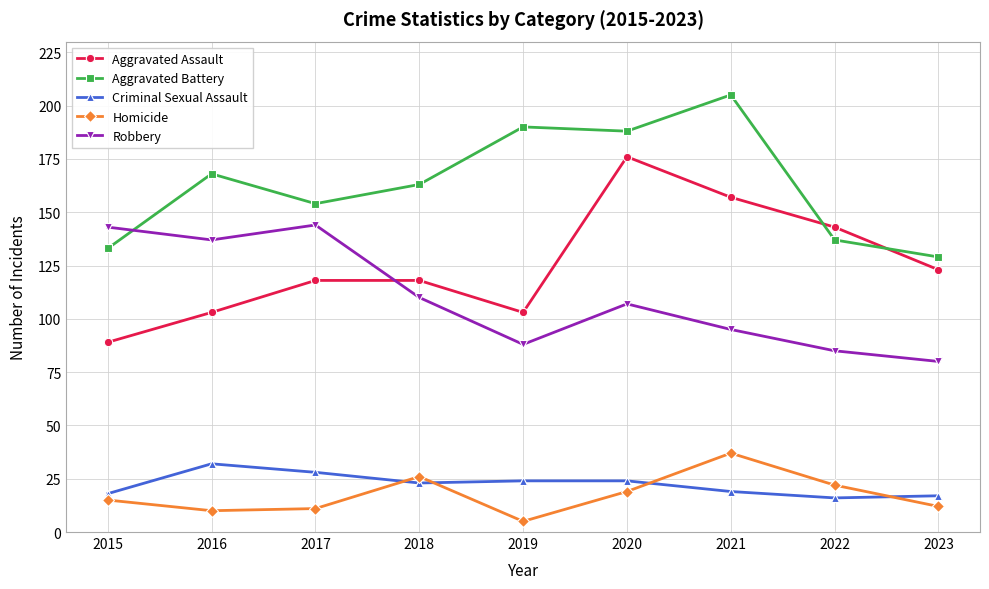

How many values in the Homicide series are below 15?

4